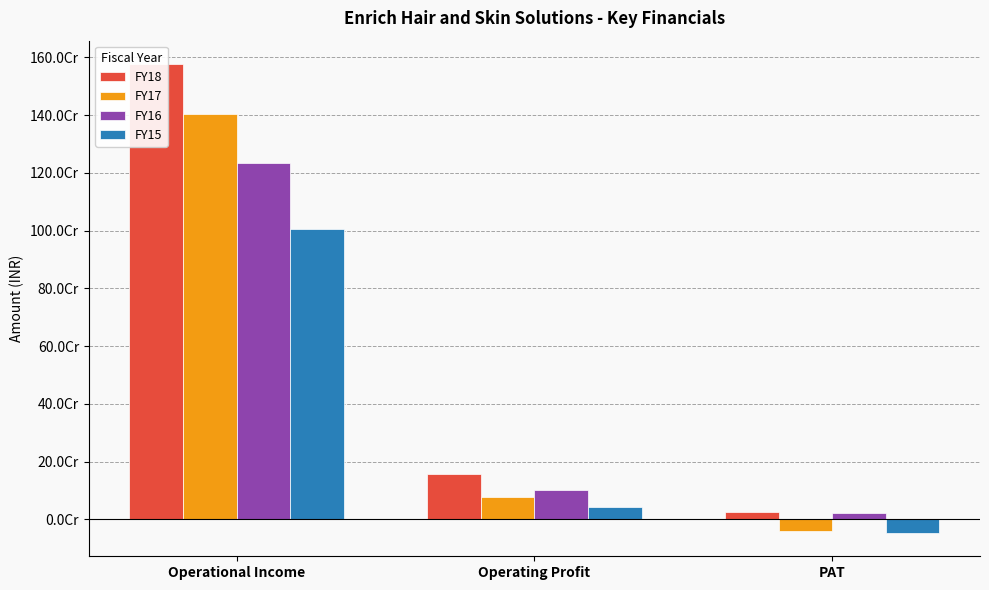

Count the number of data series in this chart.

4